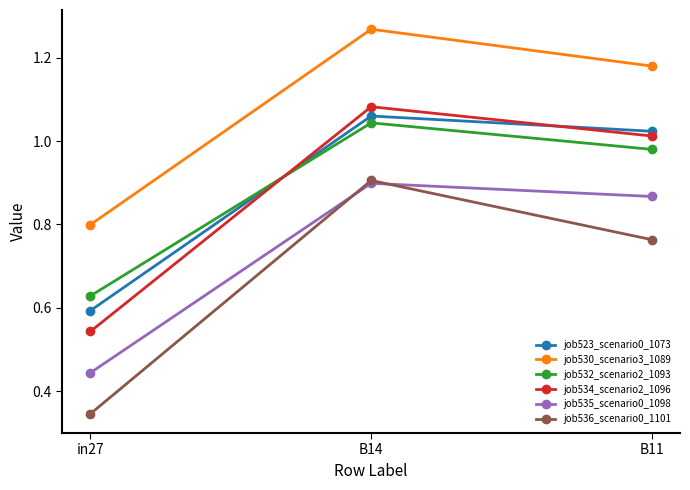

Where is job536_scenario0_1101 nearest to the value 0?

in27